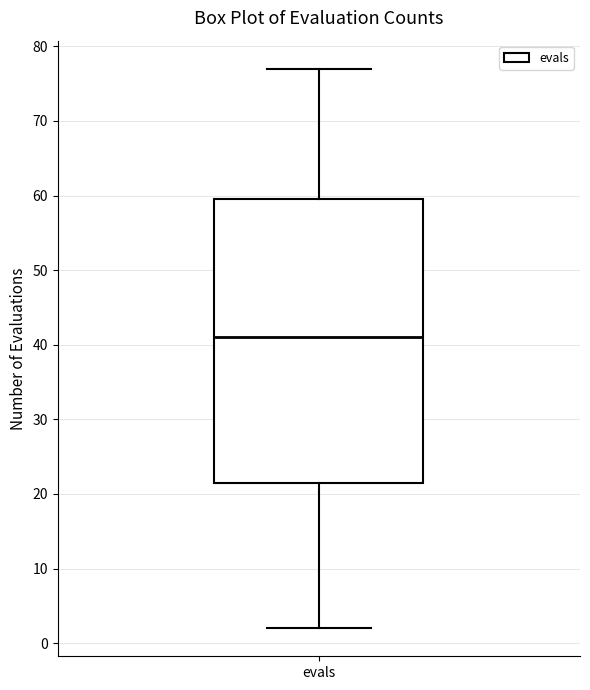

Read this box plot against the y-axis: the position of the median line, the range covered by the box, and the ends of both whiskers. The values are not printed on the chart, so give them approximately, as read against the axis.

median 41, box 22 to 60, whiskers 2 to 77